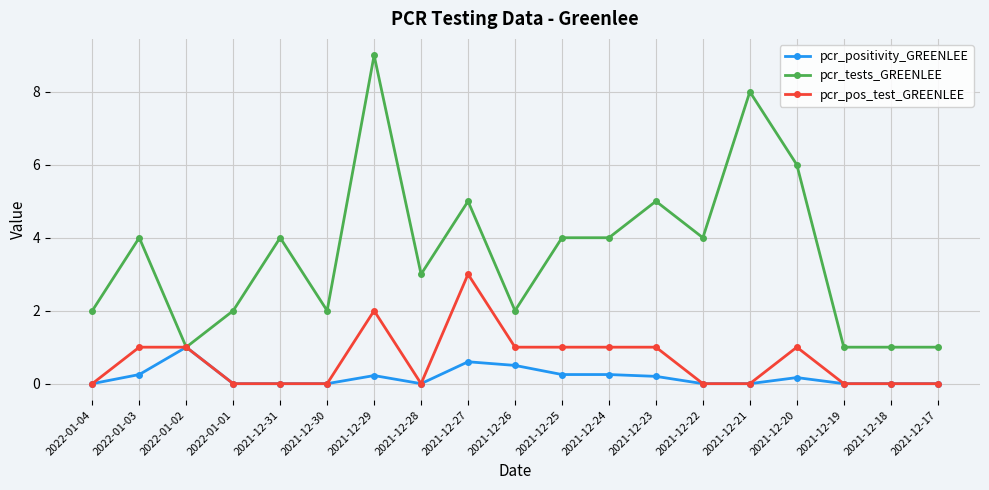

The pcr_positivity_GREENLEE series shows 0.2 at 2021-12-23. True or false?

True